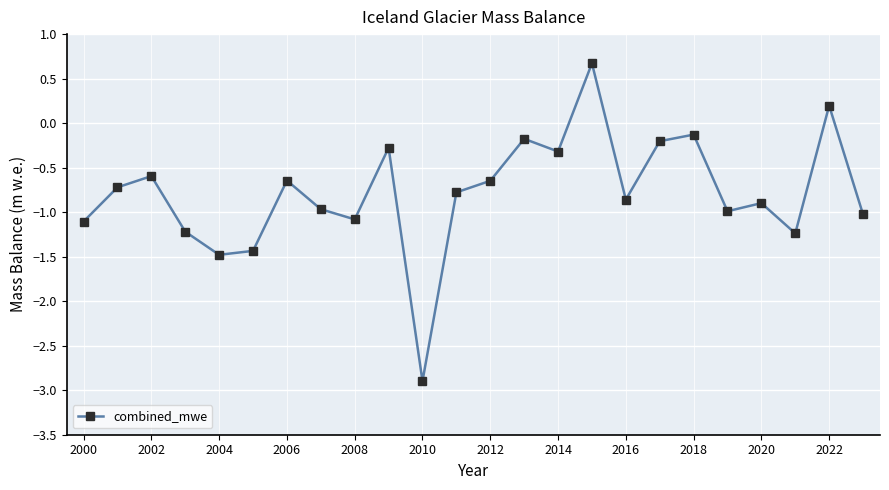

What is the greatest value displayed?

0.7